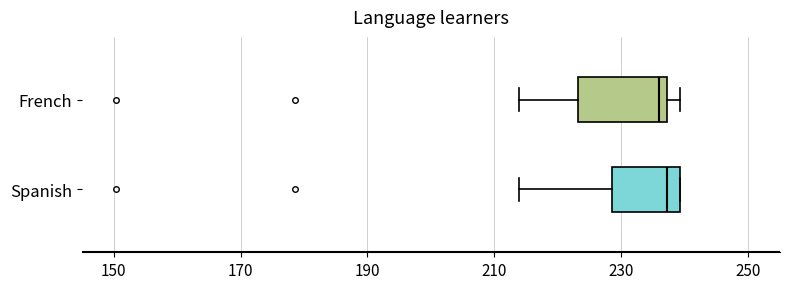

Reading bottom to top, read every box against the x-axis: the position of its median line, the range the box covers, and the ends of its whiskers. The values are not printed on the chart, so give them approximately, as read against the axis.

Spanish: median 238, box 228 to 240, whiskers 214 to 240
French: median 236, box 224 to 238, whiskers 214 to 240